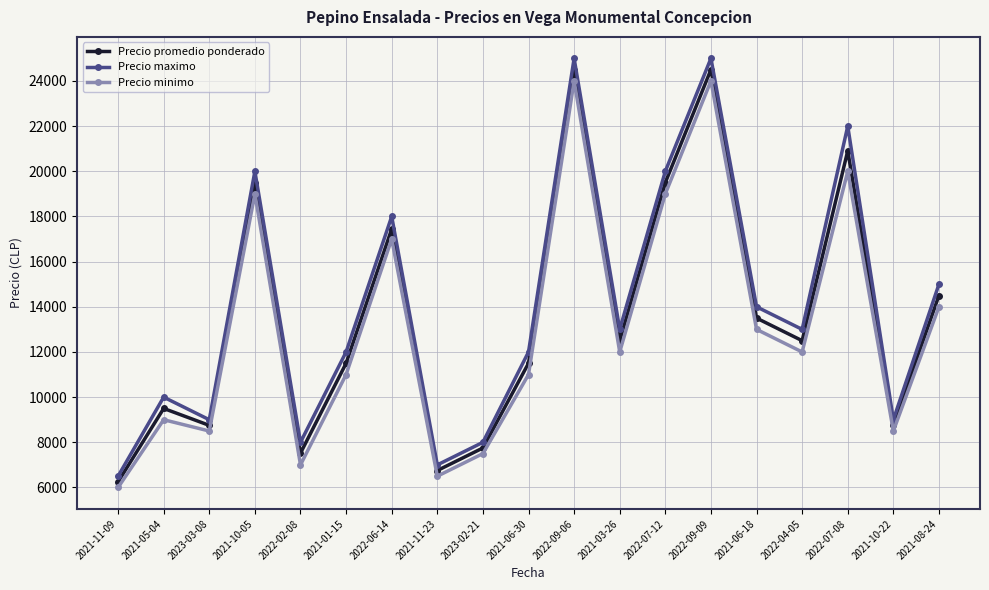

How many interior local peaks does the Precio promedio ponderado series have?

6